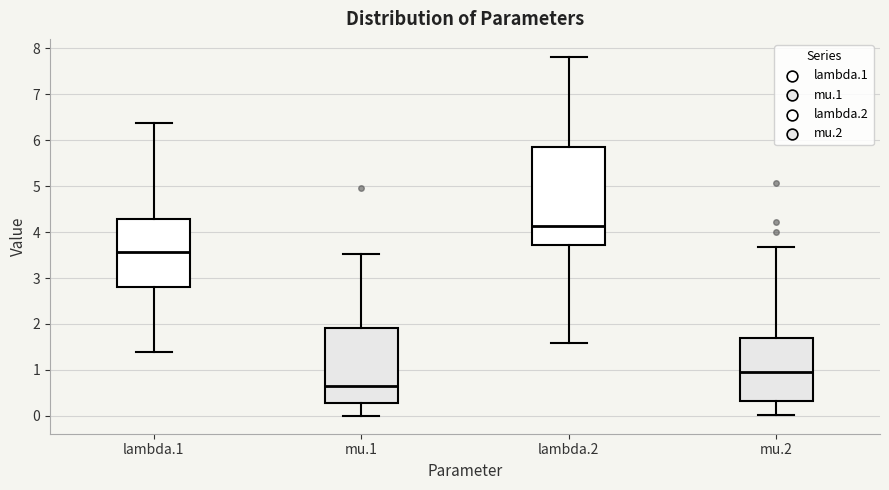

Which box's median line is the highest?

lambda.2